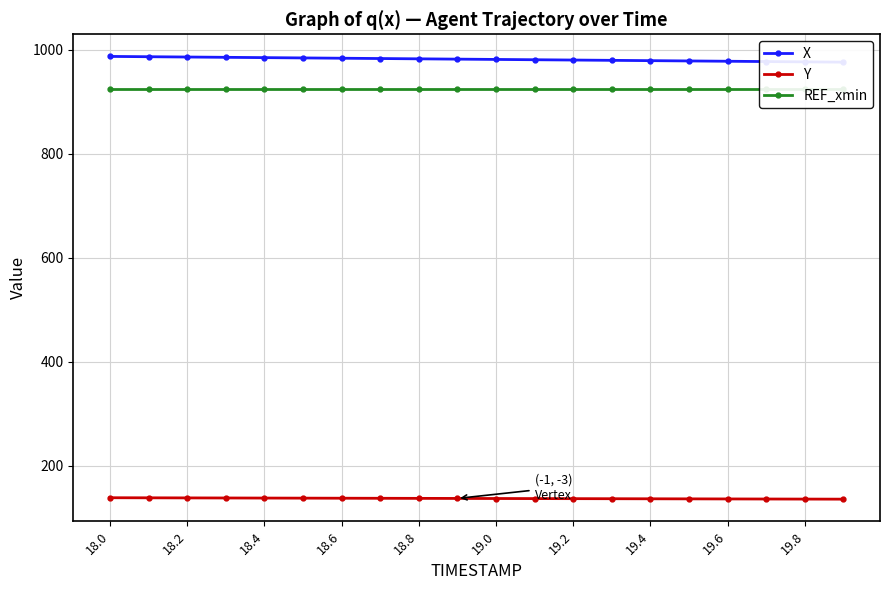

True or false: Y has a value of 241.0 at 19.0.

False